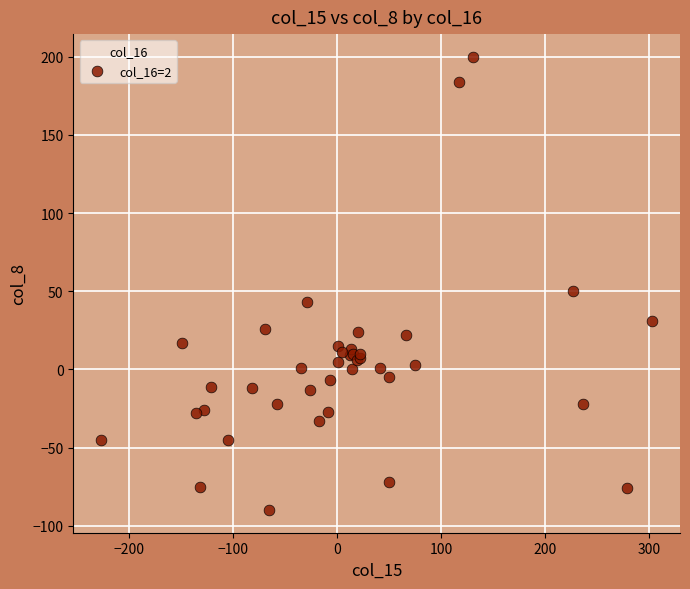

What Y value in the scatter plot is closest to 55?

50